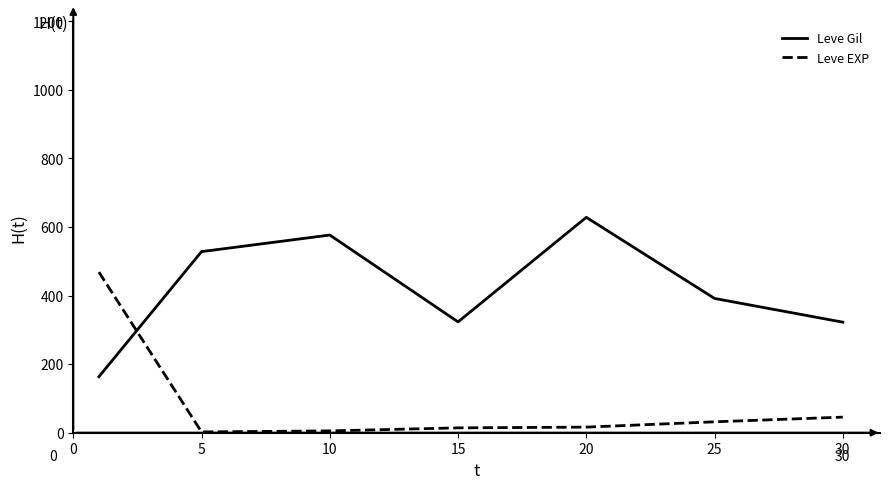

What is the lowest value of the Leve Gil series?

163.5